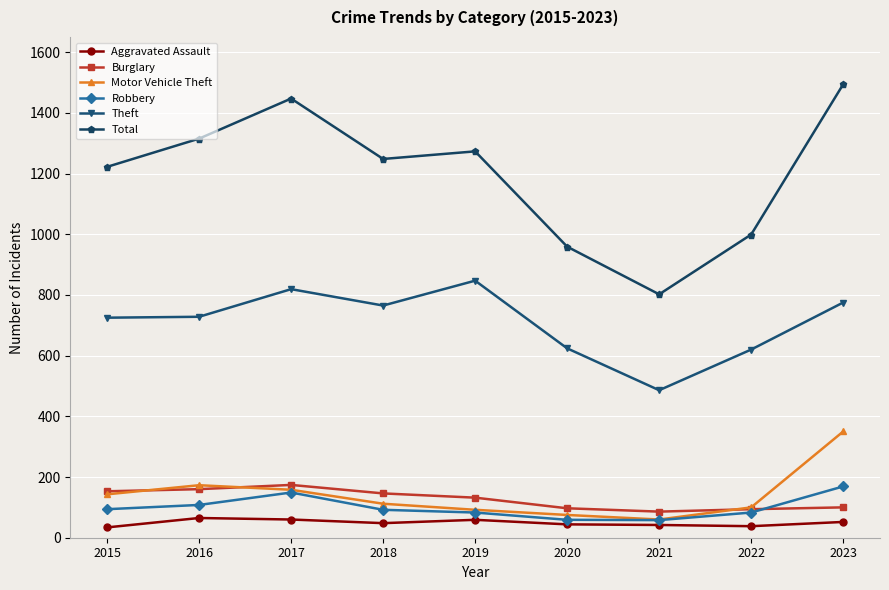

What are all the series names shown in the legend?

Aggravated Assault, Burglary, Motor Vehicle Theft, Robbery, Theft, Total